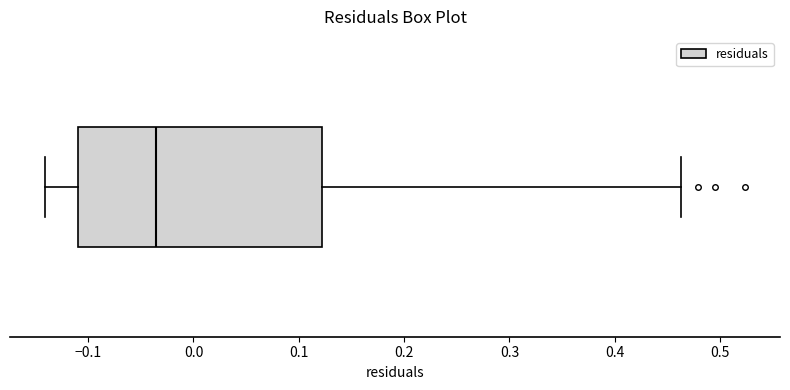

Where is the right edge of the box on the x-axis? The values are not printed on the chart, so give them approximately, as read against the axis.

0.12